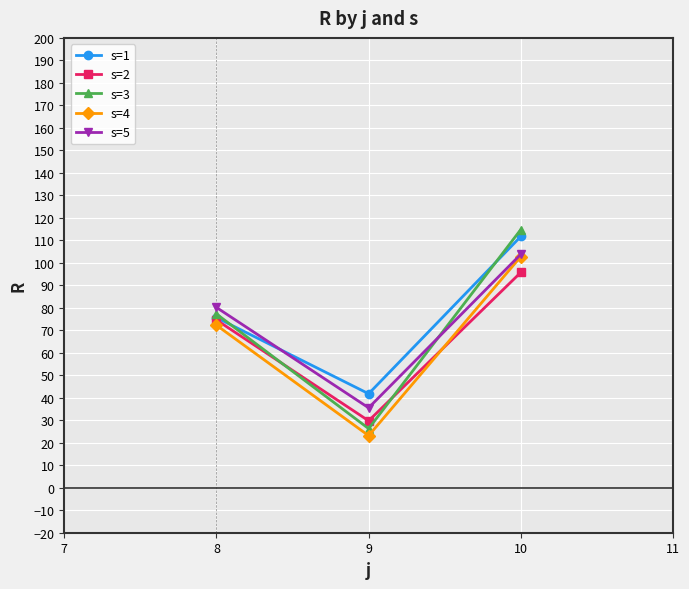

True or false: s=3 has a value of 203.8 at 9.

False